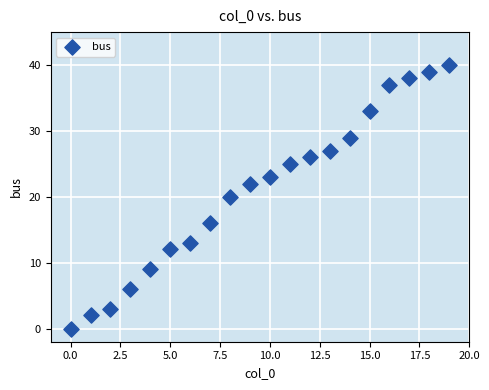

What is the range of Y values (max minus min)?

40